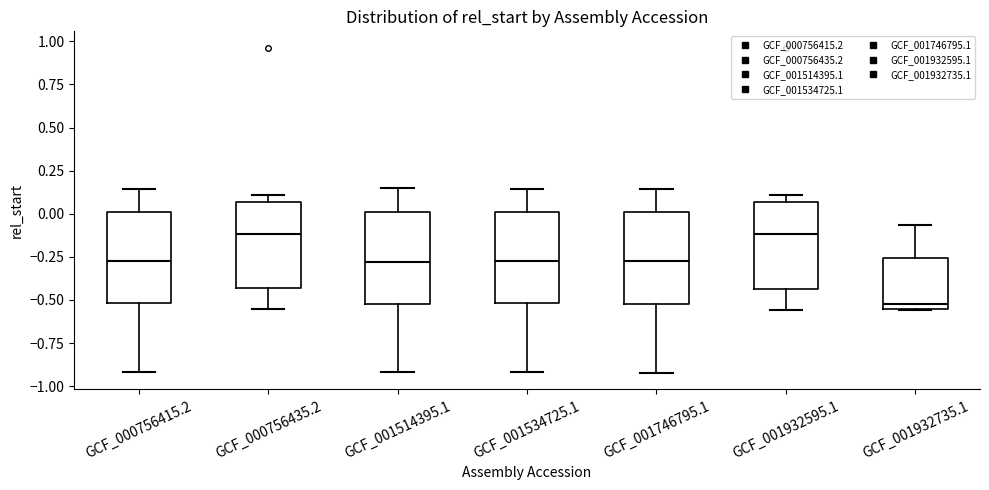

Reading left to right, transcribe this box plot: for each box, give where its median line is, the range the box spans, and where its two whiskers end, as read against the y-axis. The values are not printed on the chart, so give them approximately, as read against the axis.

GCF_000756415.2: median -0.30, box -0.50 to 0.00, whiskers -0.90 to 0.15
GCF_000756435.2: median -0.10, box -0.45 to 0.05, whiskers -0.55 to 0.10
GCF_001514395.1: median -0.30, box -0.50 to 0.00, whiskers -0.90 to 0.15
GCF_001534725.1: median -0.30, box -0.50 to 0.00, whiskers -0.90 to 0.15
GCF_001746795.1: median -0.30, box -0.50 to 0.00, whiskers -0.90 to 0.15
GCF_001932595.1: median -0.10, box -0.45 to 0.05, whiskers -0.55 to 0.10
GCF_001932735.1: median -0.50, box -0.55 to -0.25, whiskers -0.55 to -0.05